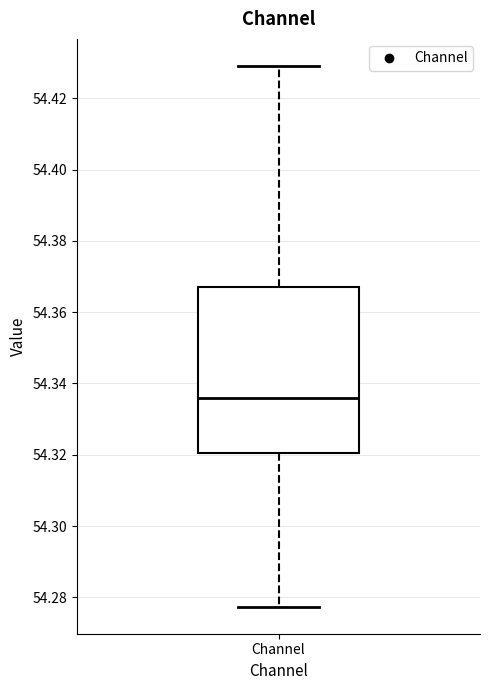

Where is the upper edge of the box for Channel on the y-axis? The values are not printed on the chart, so give them approximately, as read against the axis.

54.368